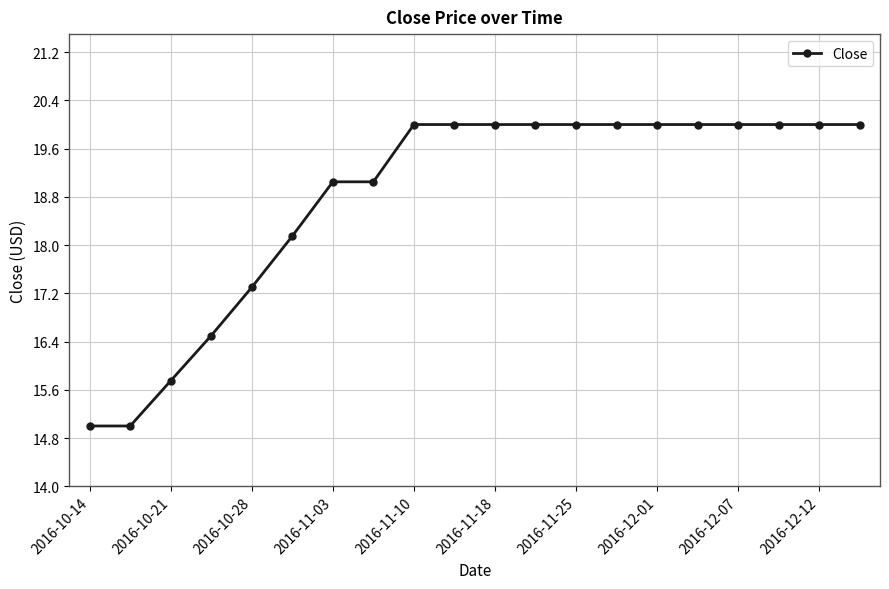

What is the sum of all values?

375.8